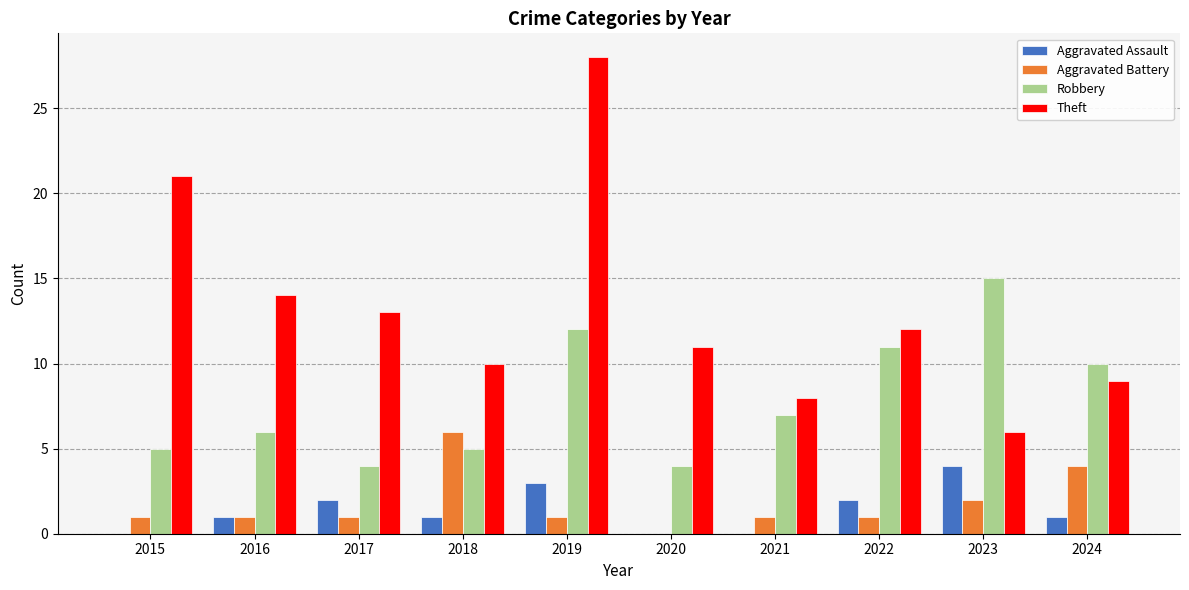

Reading left to right, extract all data points from this chart.

Aggravated Assault: 0	1	2	1	3	0	0	2	4	1
Aggravated Battery: 1	1	1	6	1	0	1	1	2	4
Robbery: 5	6	4	5	12	4	7	11	15	10
Theft: 21	14	13	10	28	11	8	12	6	9